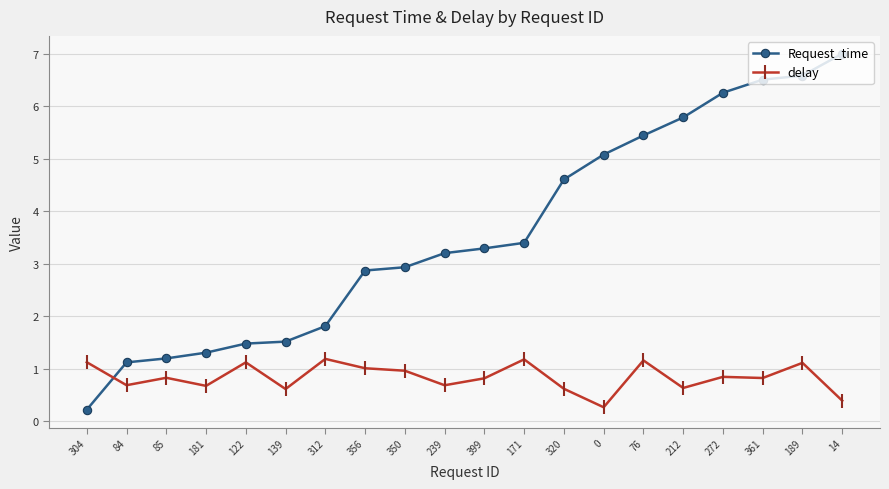

List the series in order of their peak value, lowest first.

delay, Request_time